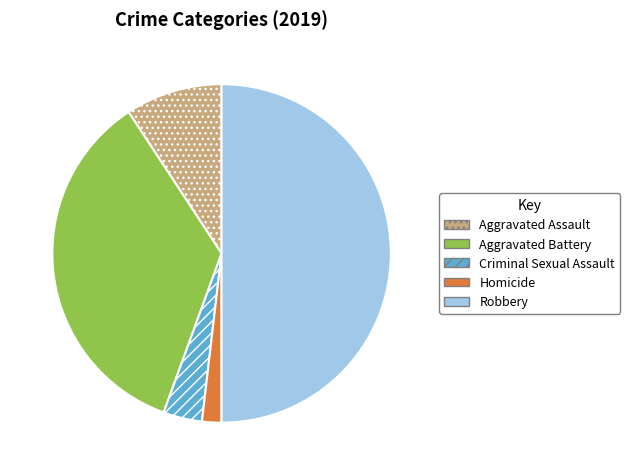

Is Aggravated Assault the majority of the pie?

No